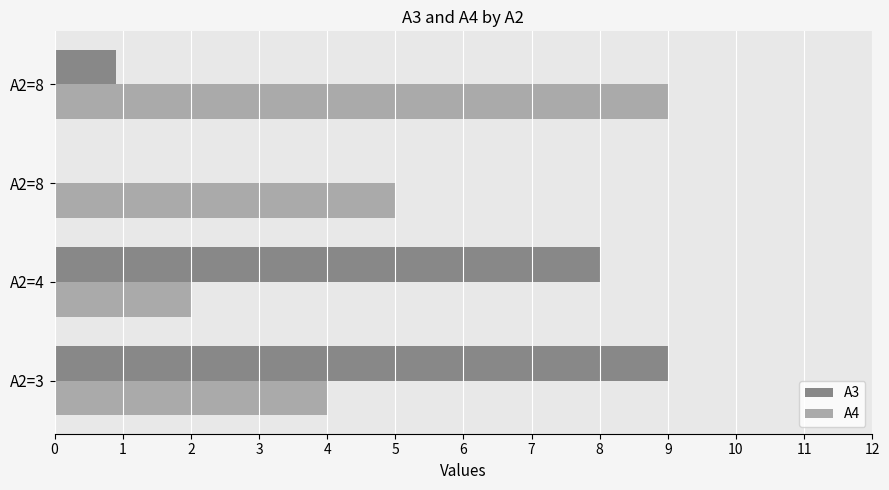

Count the A4 values in the range 4 to 9.

3